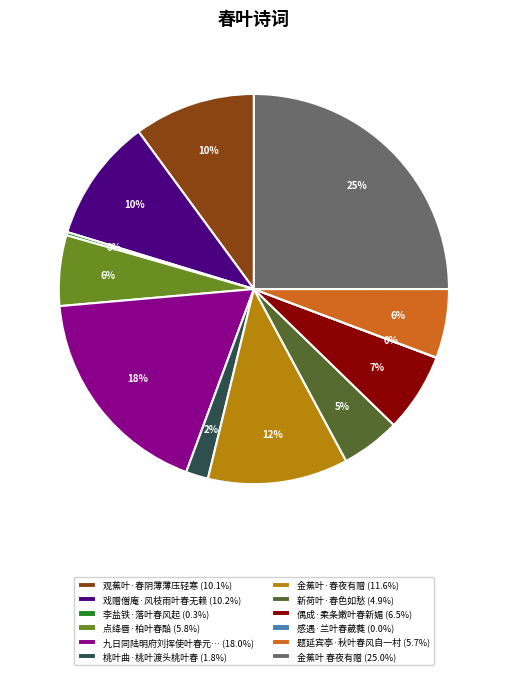

Approximately how many times larger is the value at 金蕉叶 春夜有赠 (25.0%) compared to 观蕉叶·春阴薄薄压轻寒 (10.1%)?

2.5